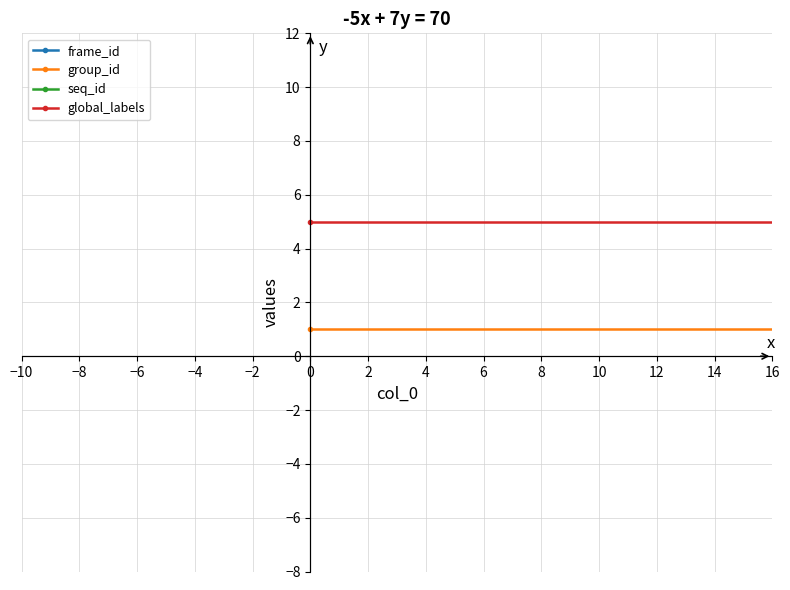

The group_id series shows 2 at 0. True or false?

False